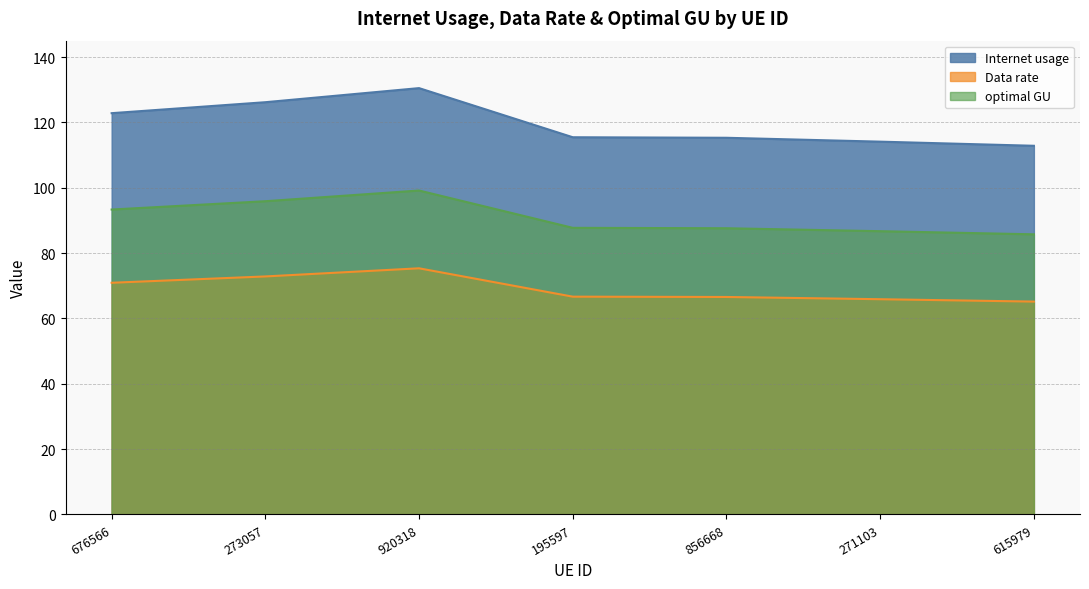

True or false: Internet usage and optimal GU intersect in this chart.

False